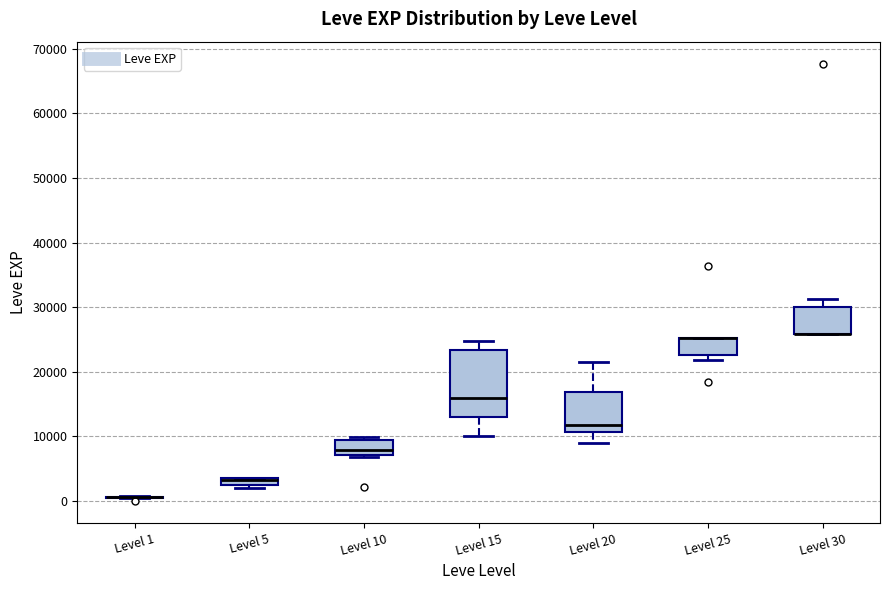

Where does the median line of the box for Level 15 sit on the y-axis? The values are not printed on the chart, so give them approximately, as read against the axis.

16000